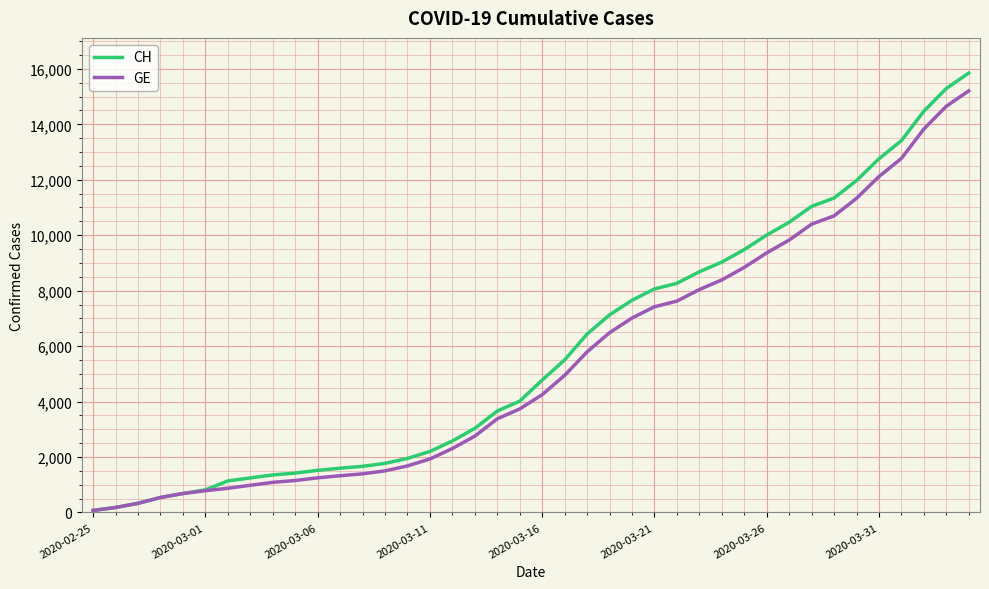

What is the average value of the CH series?

5834